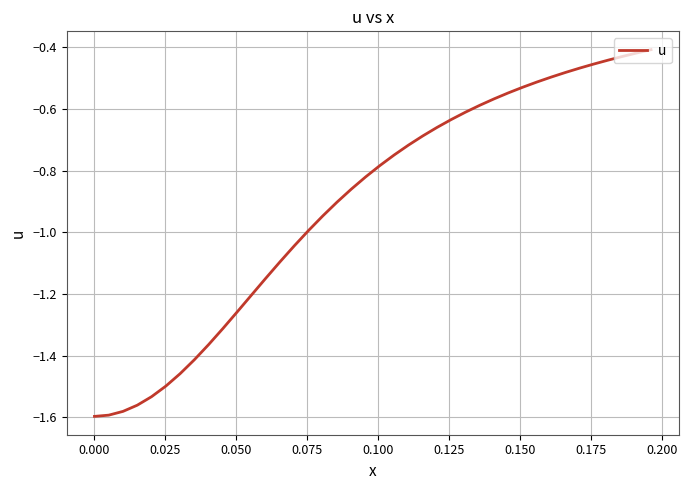

Does the chart display data point markers on the line(s)?

No